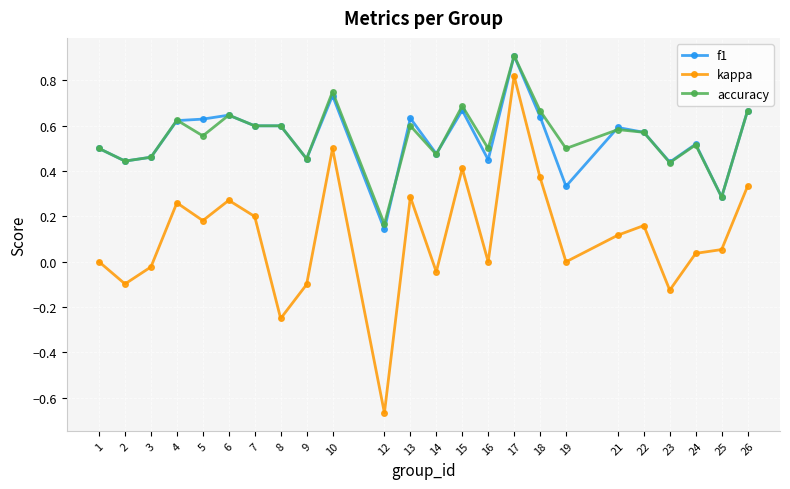

Which category has the highest value in the f1 series?

17